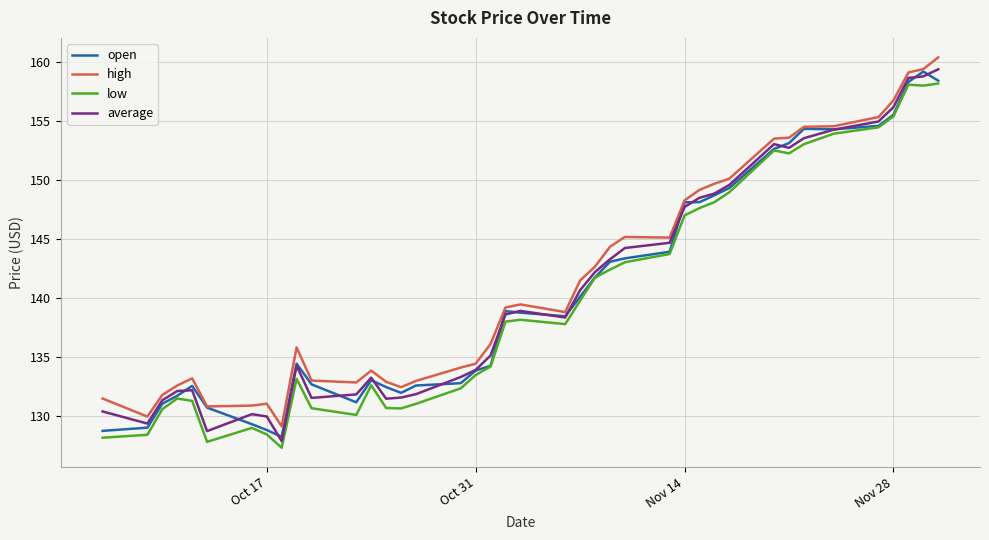

What is the greatest value displayed?

160.4